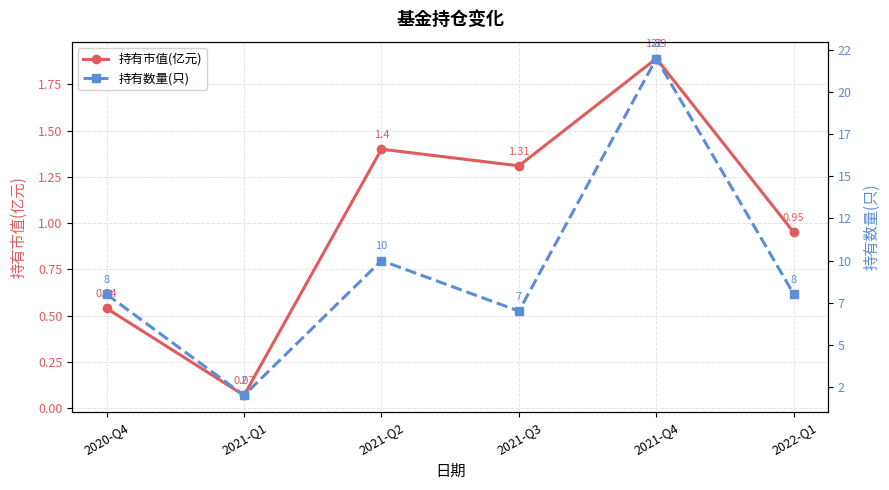

How many series are shown in this chart?

2